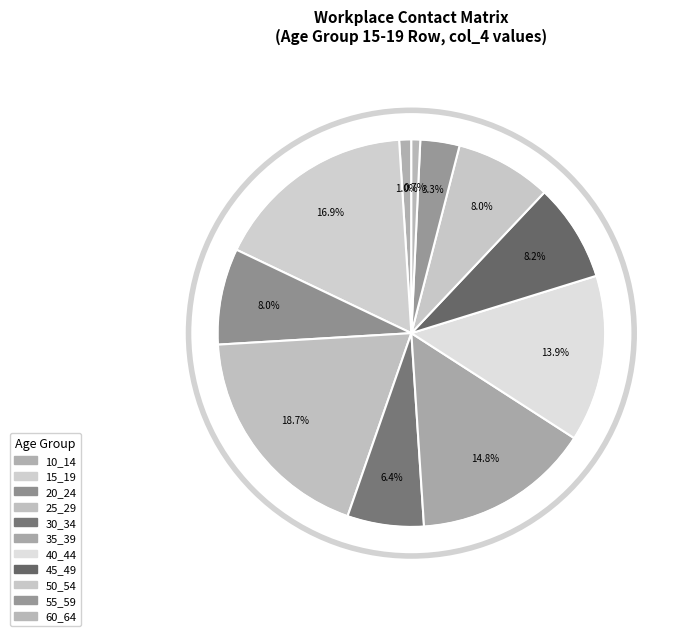

How many slices are in this pie chart?

11